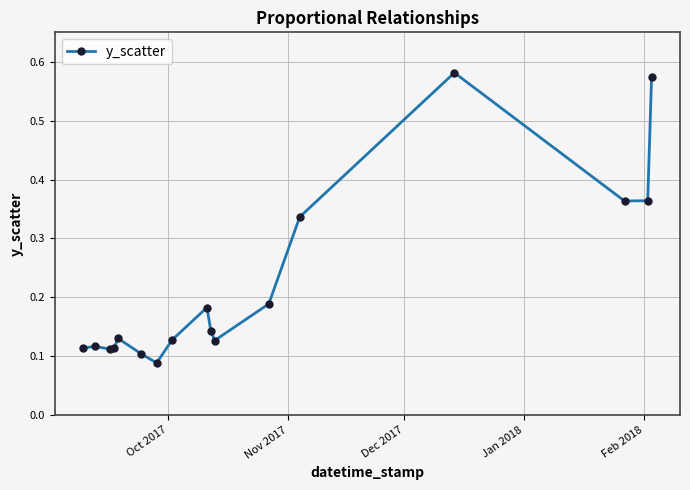

What is the difference between the maximum and minimum values?

0.5